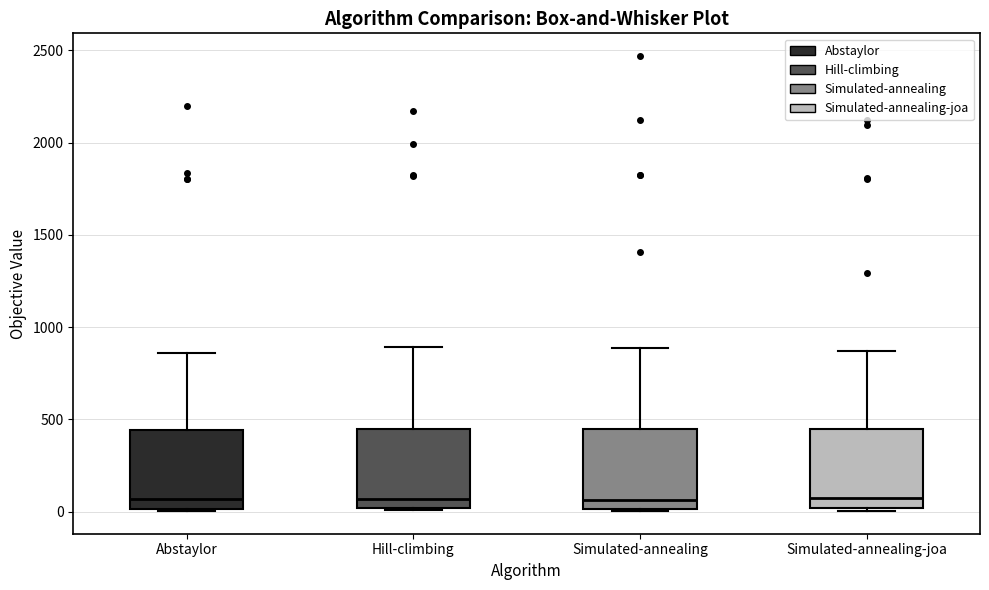

Reading left to right, read every box against the y-axis: the position of its median line, the range the box covers, and the ends of its whiskers. The values are not printed on the chart, so give them approximately, as read against the axis.

Abstaylor: median 50, box 0 to 450, whiskers 0 to 850
Hill-climbing: median 50, box 0 to 450, whiskers 0 to 900
Simulated-annealing: median 50, box 0 to 450, whiskers 0 to 900
Simulated-annealing-joa: median 50, box 0 to 450, whiskers 0 to 850